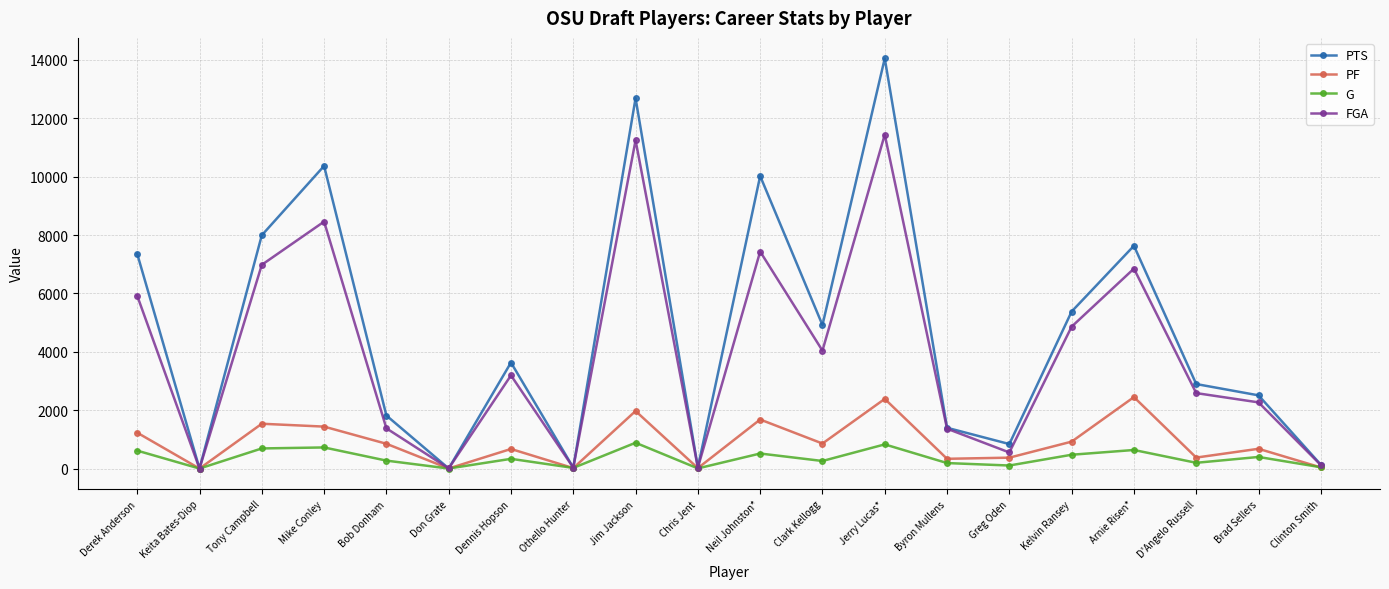

What position from the right is Chris Jent?

11